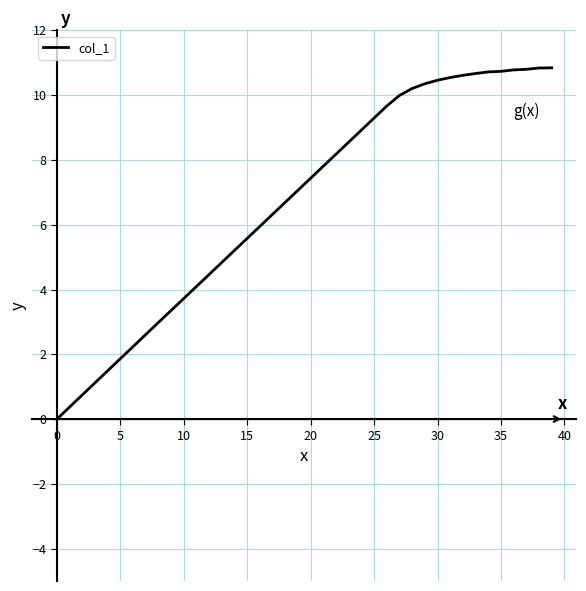

What is the greatest value displayed?

10.8